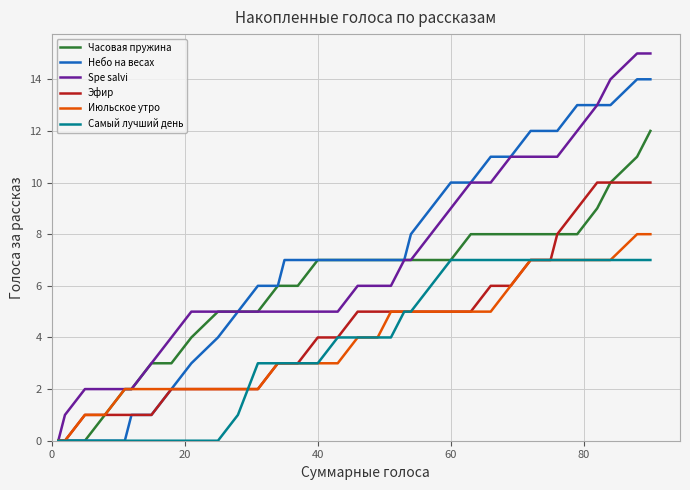

Rank the series by their maximum value, from highest to lowest.

Spe salvi, Небо на весах, Часовая пружина, Эфир, Июльское утро, Самый лучший день